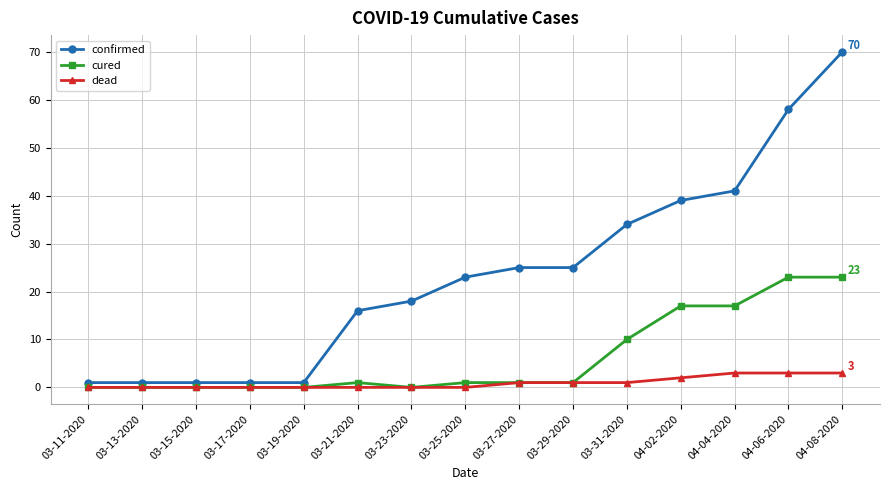

Count the number of categories in the chart.

15